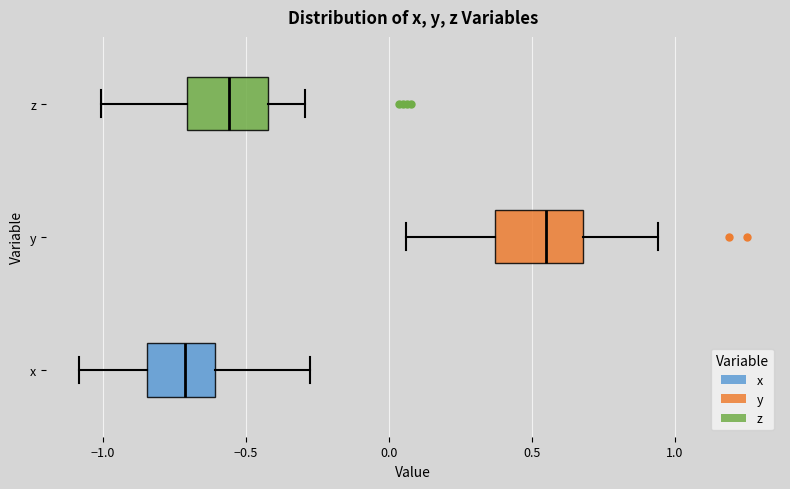

Where does the right whisker of the box for y end on the x-axis? The values are not printed on the chart, so give them approximately, as read against the axis.

0.95